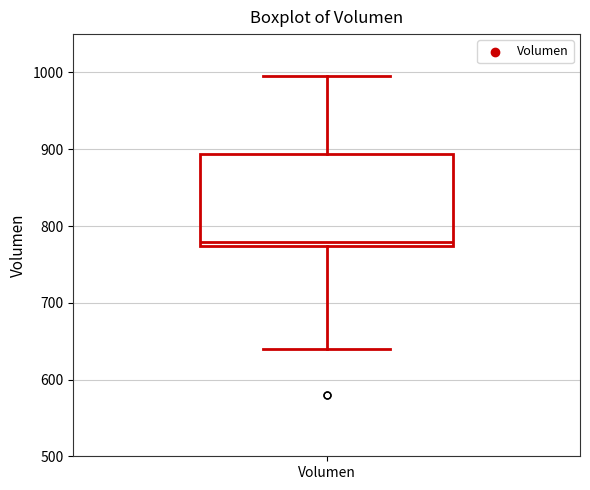

Read this box plot against the y-axis: the position of the median line, the range covered by the box, and the ends of both whiskers. The values are not printed on the chart, so give them approximately, as read against the axis.

median 780, box 770 to 890, whiskers 640 to 1000